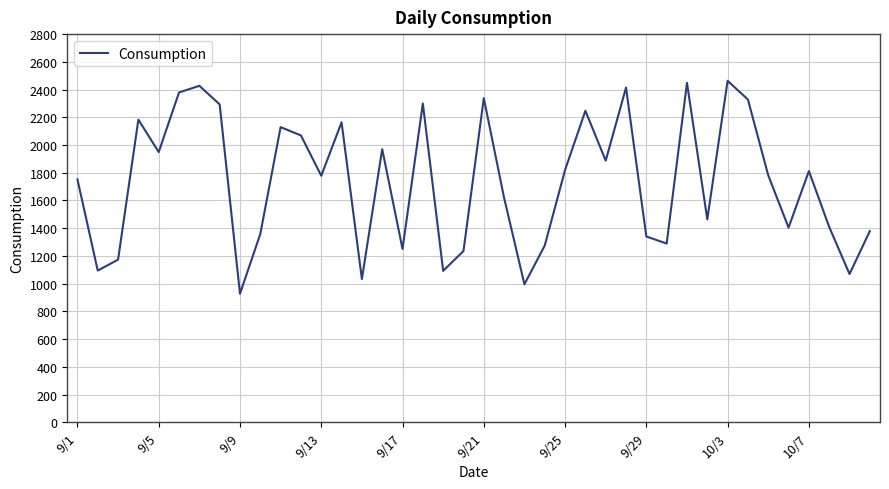

What is the greatest value displayed?

2463